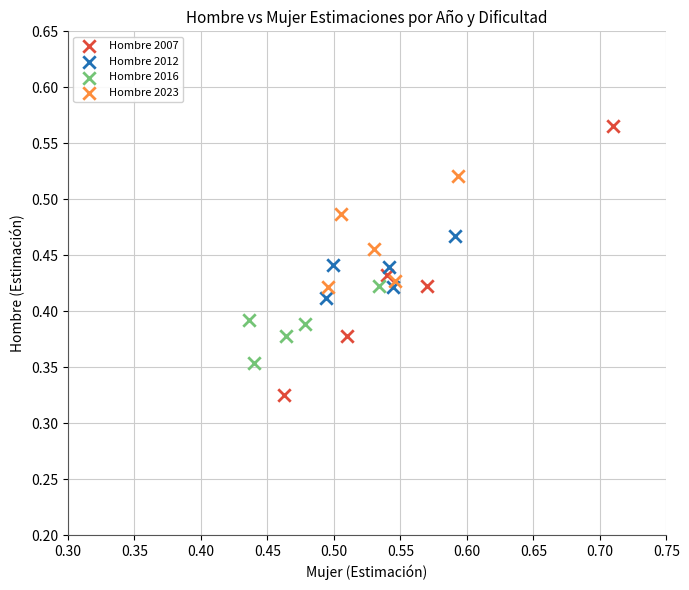

Which series contains the highest Y value?

Hombre 2007